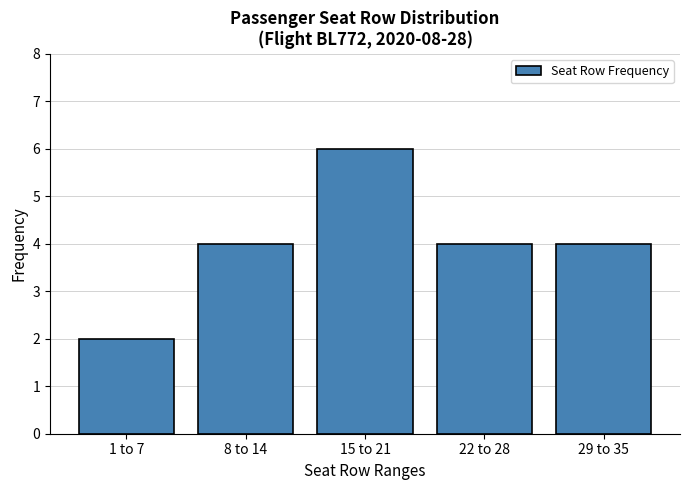

Reading left to right, list all the values displayed in this chart.

2	4	6	4	4